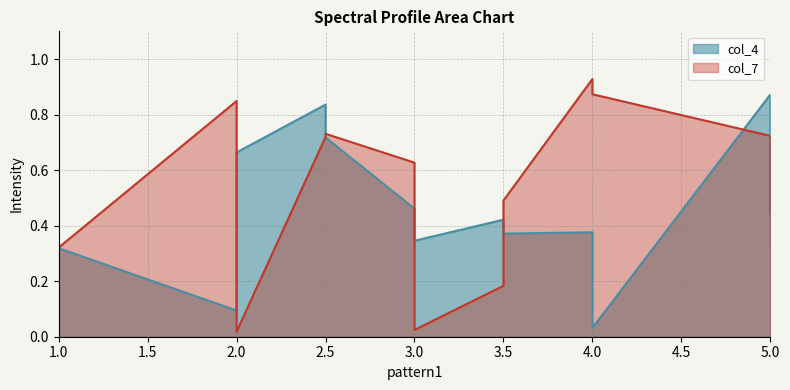

How many intersections are there between col_7 and col_4?

6